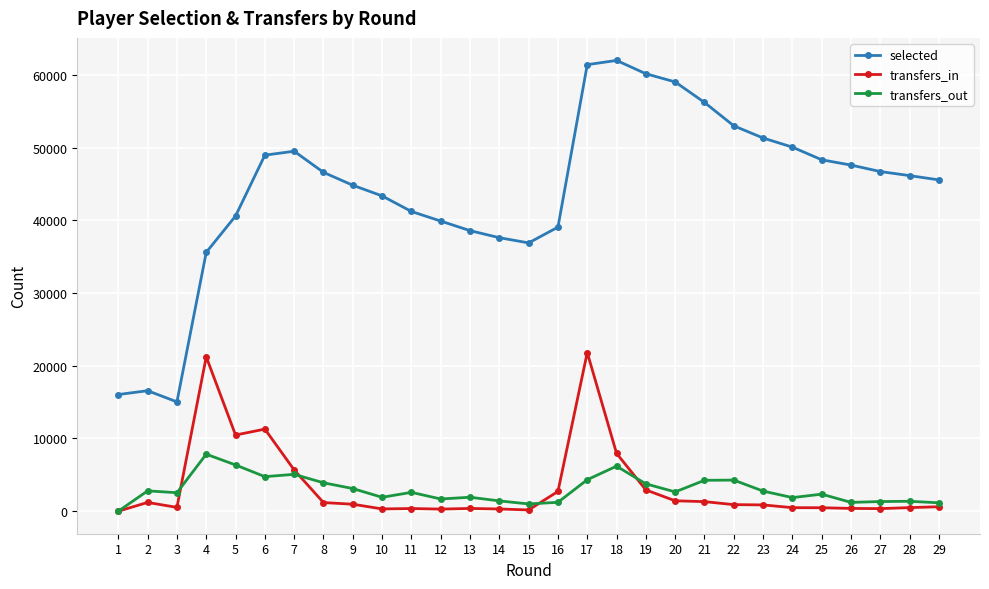

What are all the series names shown in the legend?

selected, transfers_in, transfers_out